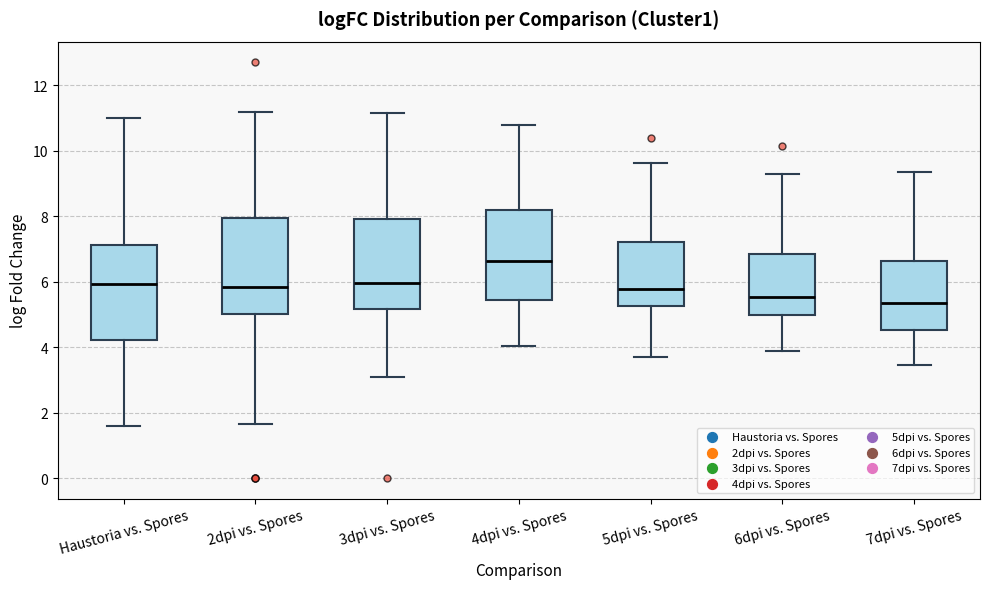

Reading left to right, transcribe this box plot: for each box, give where its median line is, the range the box spans, and where its two whiskers end, as read against the y-axis. The values are not printed on the chart, so give them approximately, as read against the axis.

Haustoria vs. Spores: median 6.0, box 4.2 to 7.2, whiskers 1.6 to 11.0
2dpi vs. Spores: median 5.8, box 5.0 to 8.0, whiskers 1.6 to 11.2
3dpi vs. Spores: median 6.0, box 5.2 to 8.0, whiskers 3.0 to 11.2
4dpi vs. Spores: median 6.6, box 5.4 to 8.2, whiskers 4.0 to 10.8
5dpi vs. Spores: median 5.8, box 5.2 to 7.2, whiskers 3.8 to 9.6
6dpi vs. Spores: median 5.6, box 5.0 to 6.8, whiskers 3.8 to 9.4
7dpi vs. Spores: median 5.4, box 4.6 to 6.6, whiskers 3.4 to 9.4